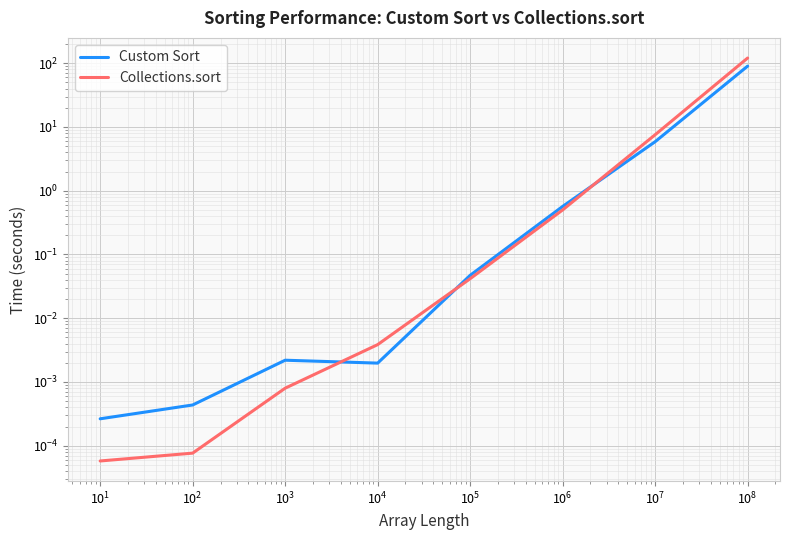

What is the sum of all Custom Sort values?

96.5